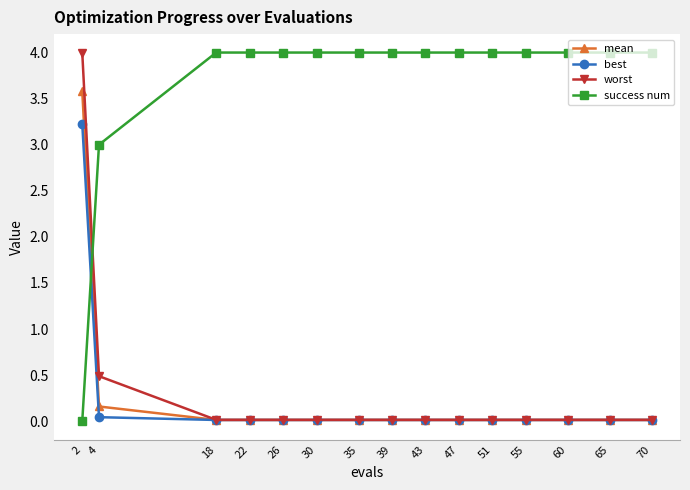

What is the average value of the best series?

0.2